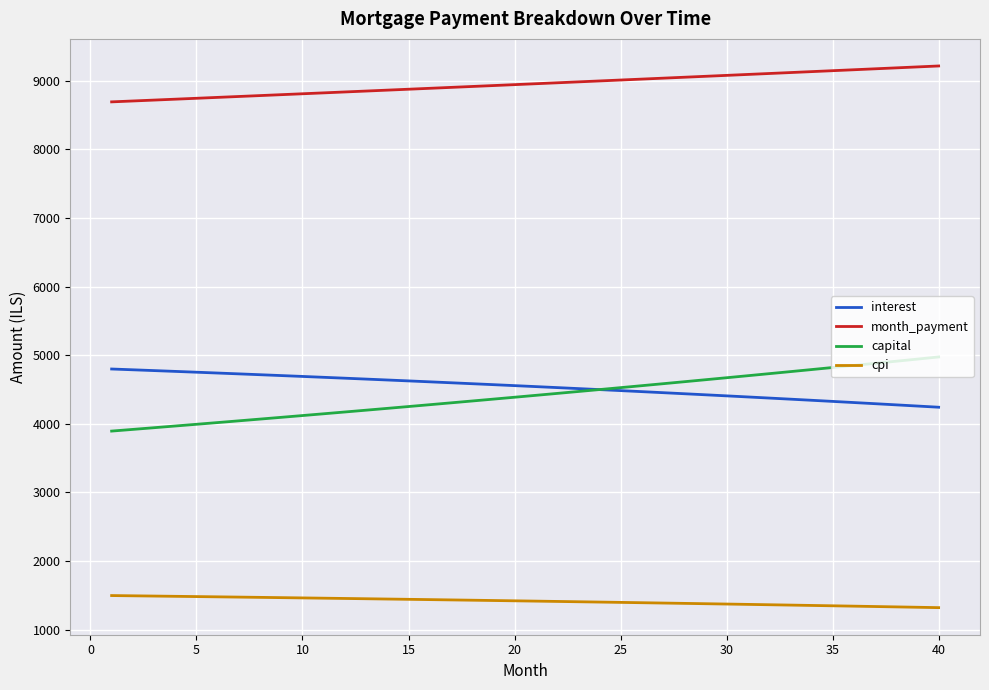

What is the sum of all capital values?

176507.0